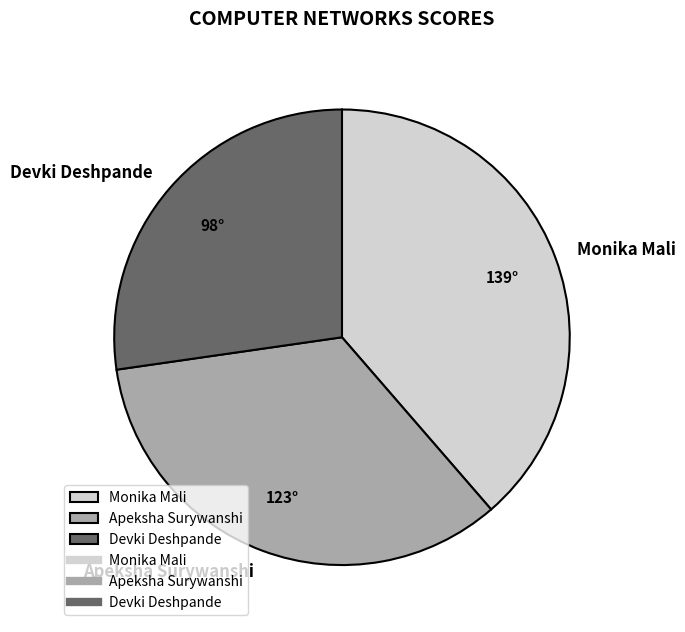

Between Devki Deshpande and Monika Mali, which is larger?

Monika Mali